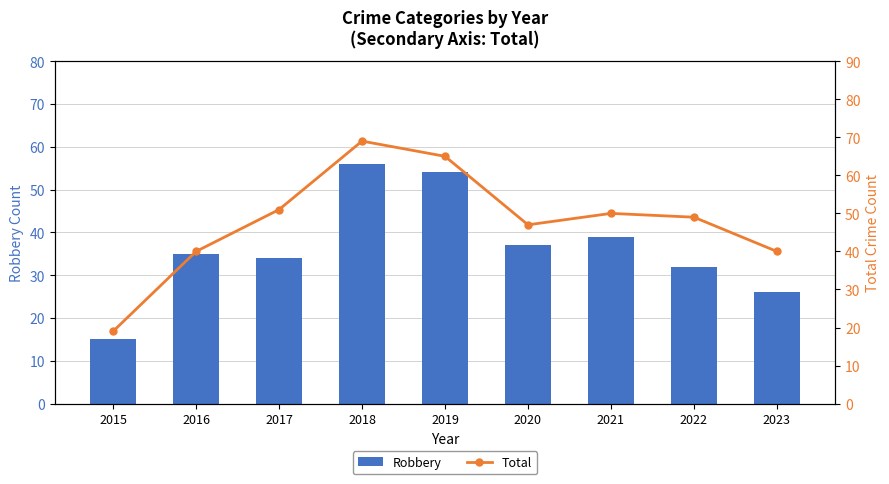

Is it true that Robbery equals 32 at 2022?

True